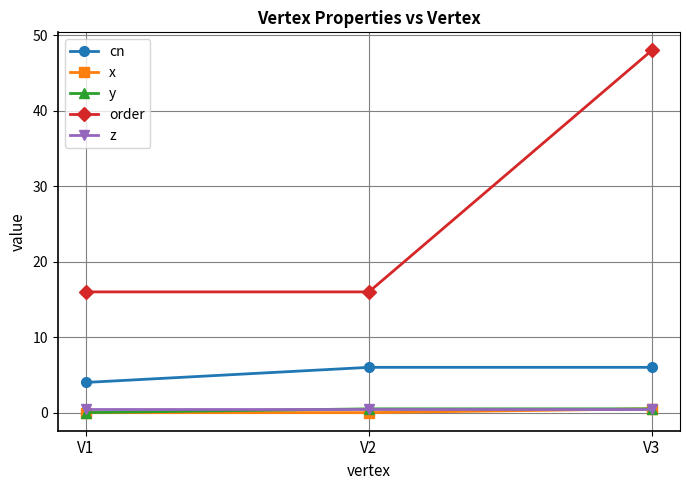

Reading left to right, what are all the values shown in this chart?

cn: 4.0	6.0	6.0
x: 0.0	0.0	0.5
y: 0.0	0.5	0.5
order: 16.0	16.0	48.0
z: 0.5	0.5	0.5